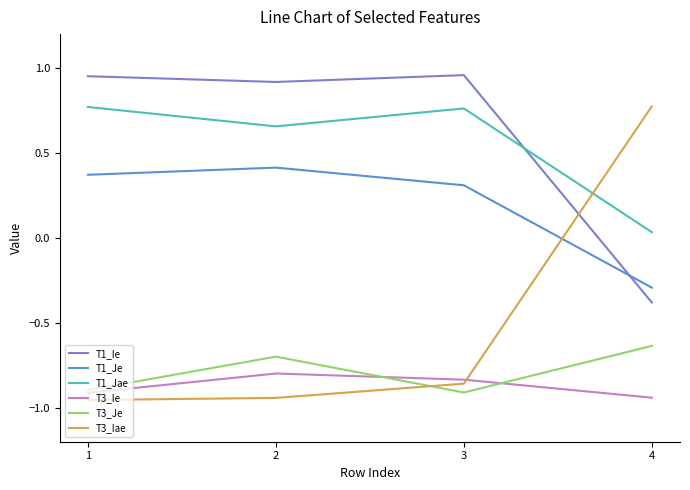

How many T3_Iae values are between 0 and 1?

1